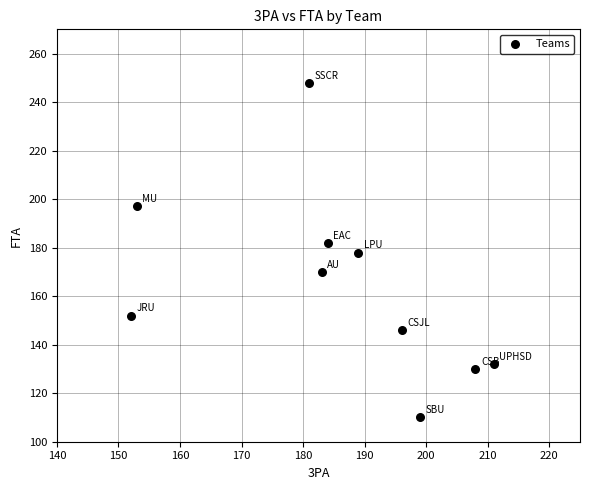

What is the average X value?

186